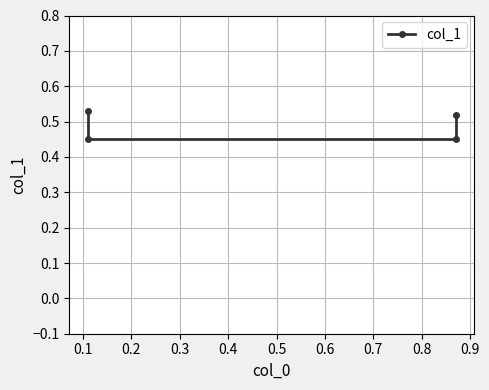

What is the greatest value displayed?

0.5